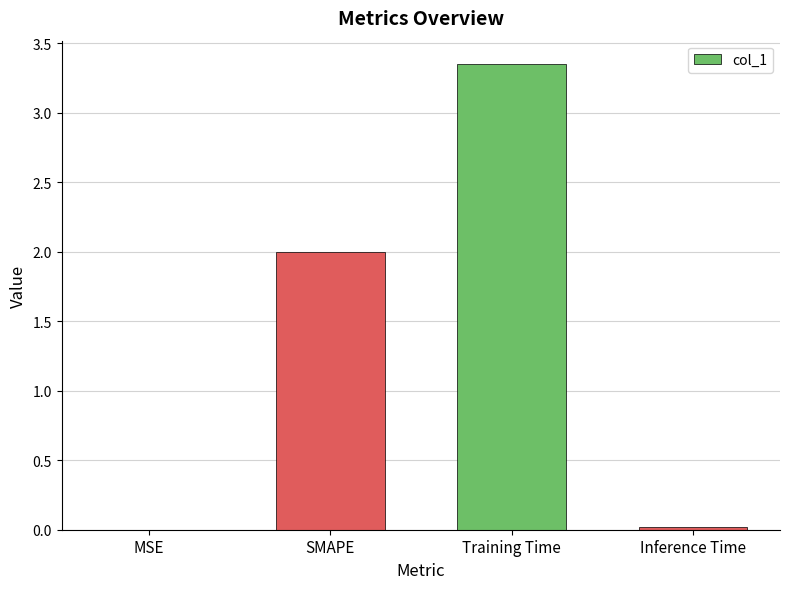

Which category has the highest value across all series?

Training Time